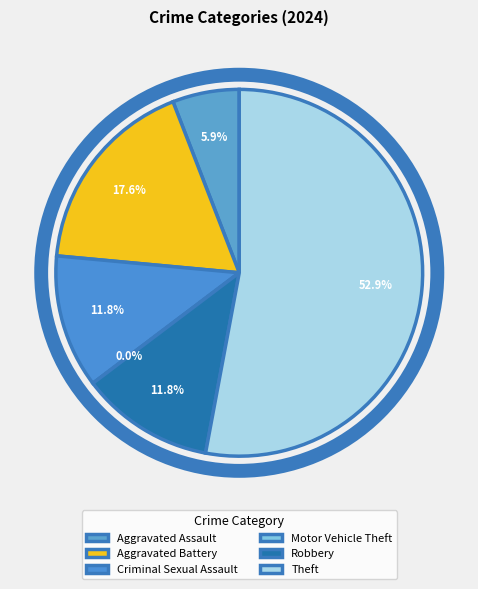

Is there a majority slice in this chart?

Yes